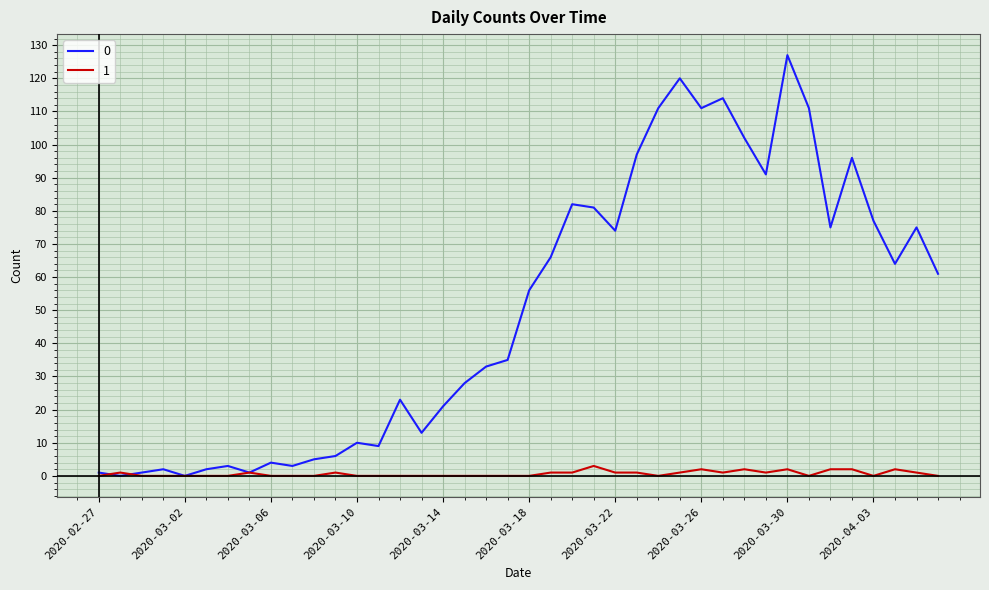

Rank the series by their maximum value, from lowest to highest.

1, 0